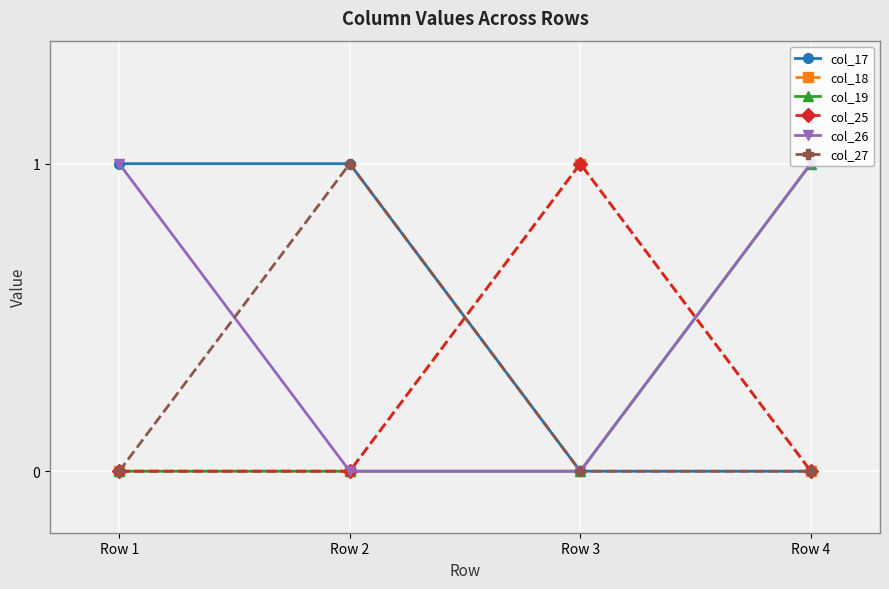

Reading left to right, transcribe all the data shown in this chart.

col_17: 1	1	0	0
col_18: 0	0	1	0
col_19: 0	0	0	1
col_25: 0	0	1	0
col_26: 1	0	0	1
col_27: 0	1	0	0